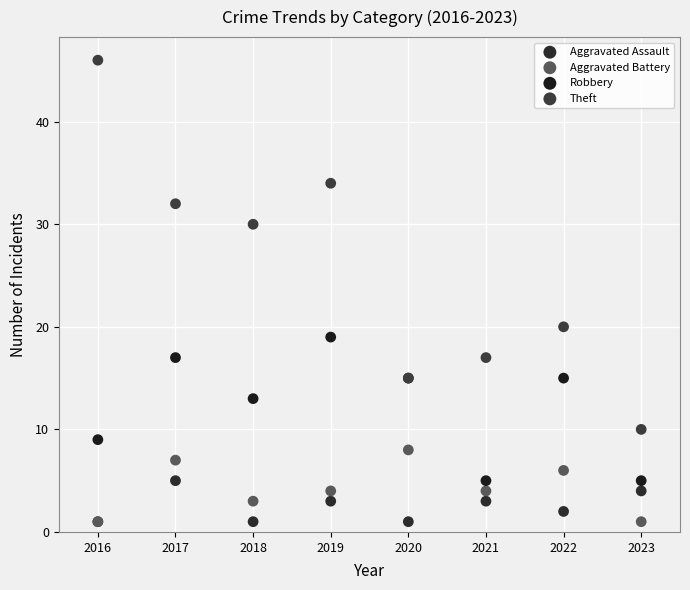

Across all series, what Y value is closest to 23?

20